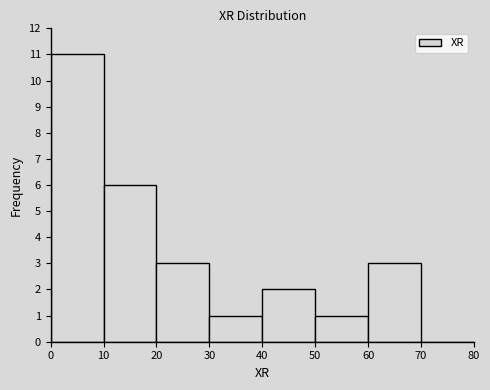

Reading left to right, list every bar in this chart as the range it spans on the x-axis followed by its height. The values are not printed on the chart, so give them approximately, as read against the axis.

0 to 10: 11
10 to 20: 6
20 to 30: 3
30 to 40: 1
40 to 50: 2
50 to 60: 1
60 to 70: 3
70 to 80: 0